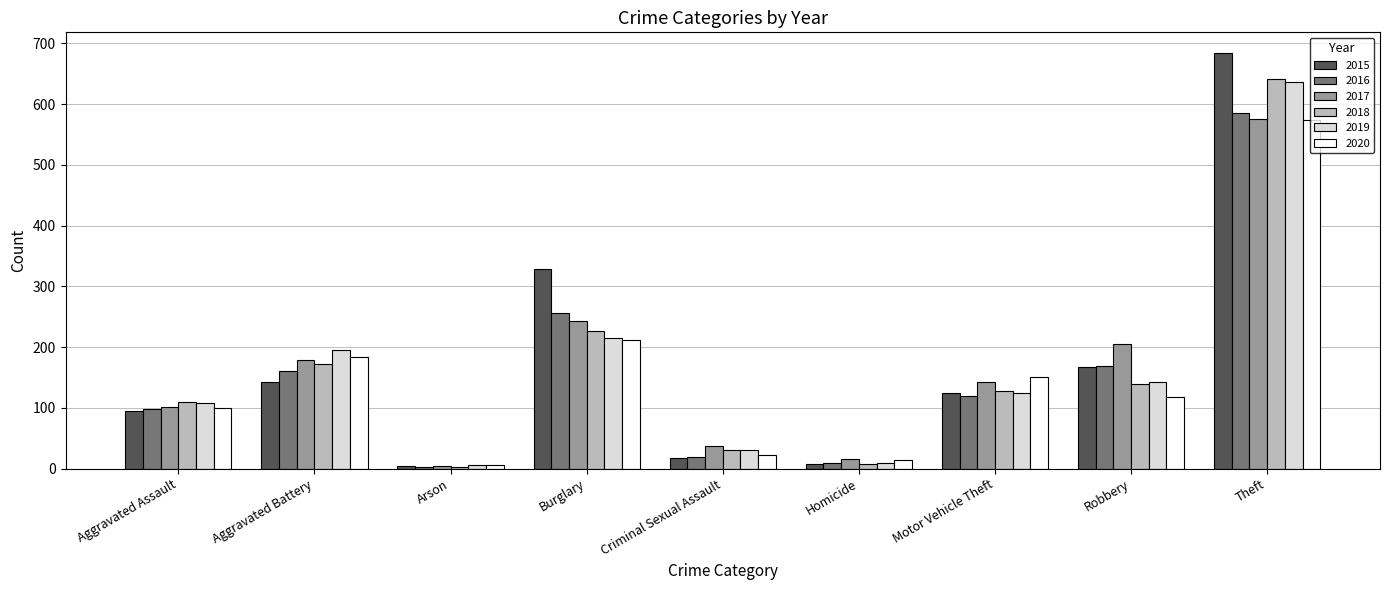

What is the sum of all 2019 values?

1469